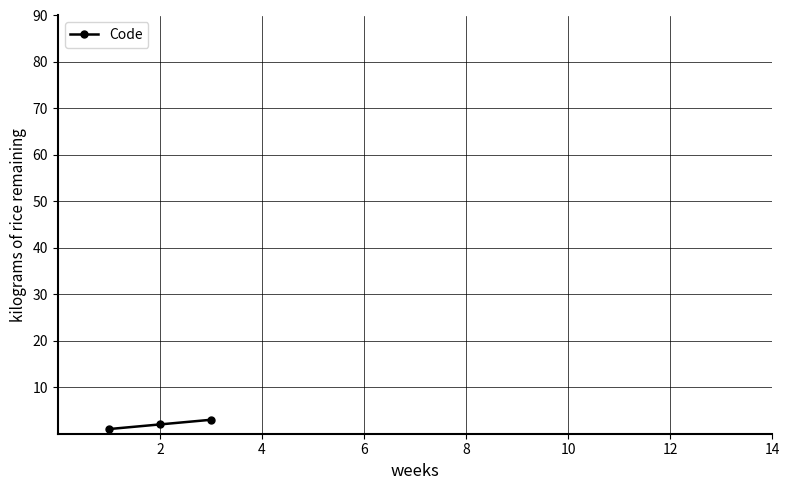

What is the maximum value shown in the chart?

3